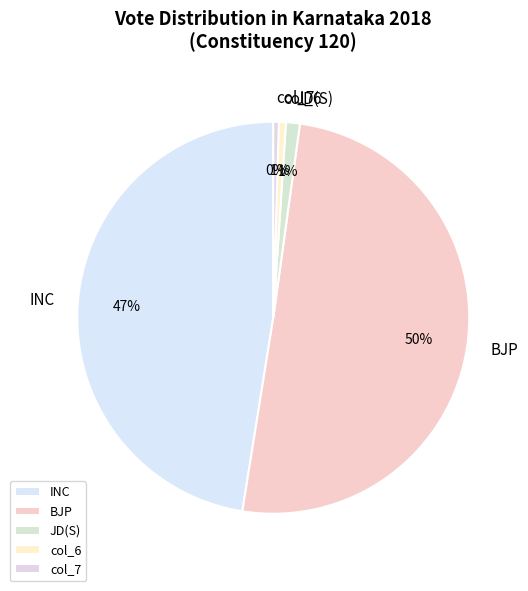

How many segments does this pie chart have?

5